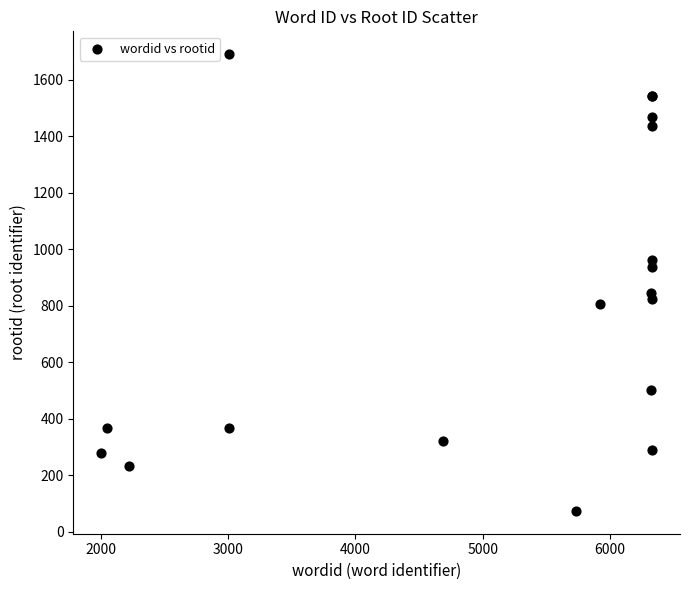

What Y value in the scatter plot is closest to 882?

845